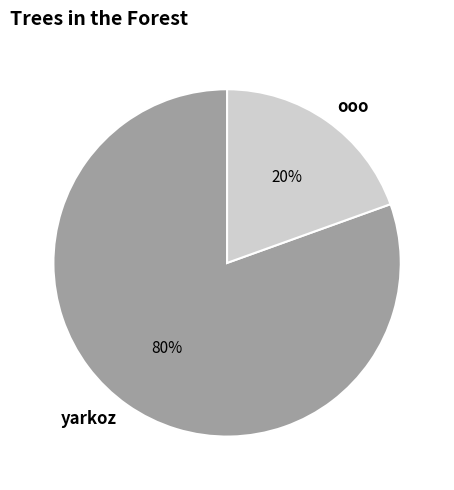

To the nearest percent, what is the combined percentage of yarkoz and ooo?

100%